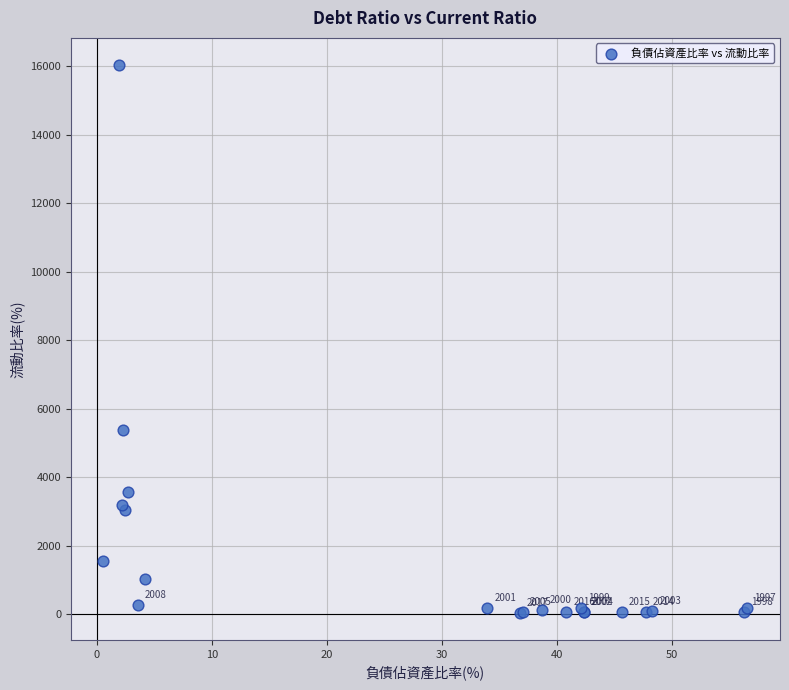

What Y value in the scatter plot is closest to 8038?

5373.7